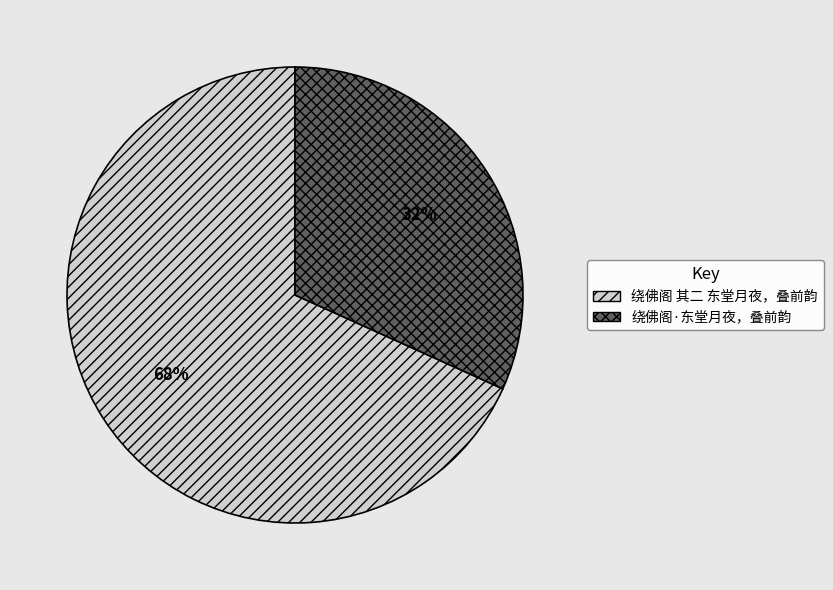

To the nearest percent, what percentage of the pie is 绕佛阁·东堂月夜，叠前韵?

32%